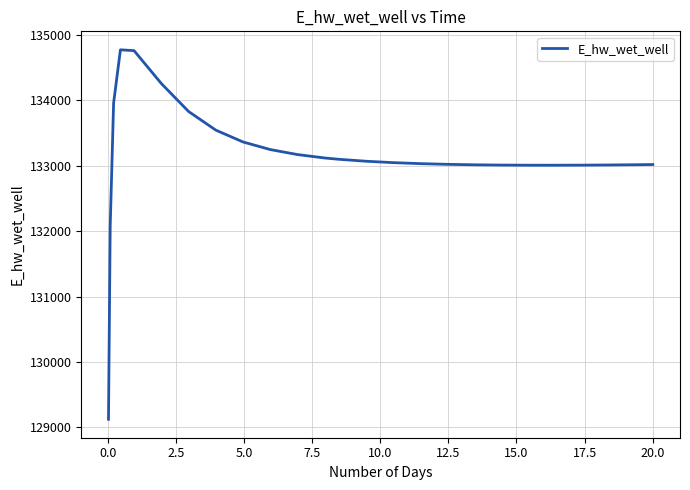

What is the greatest value displayed?

134774.4